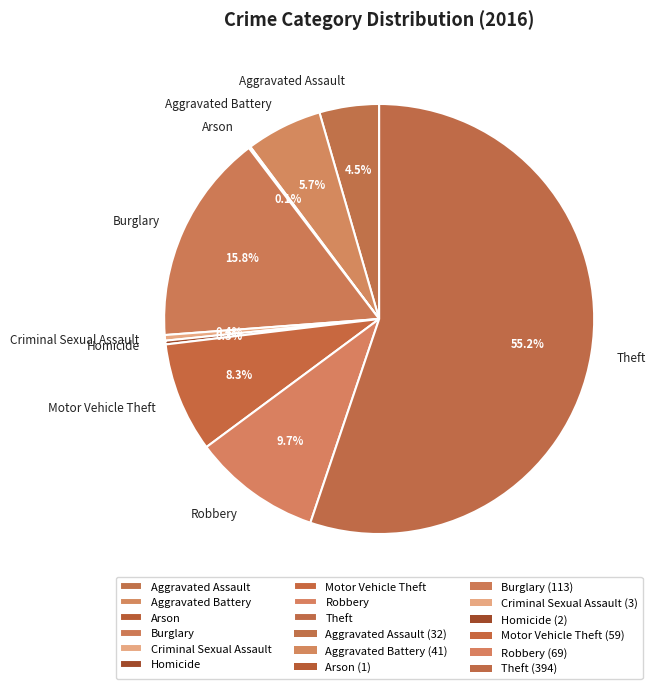

Between Aggravated Battery and Robbery, which is larger?

Robbery